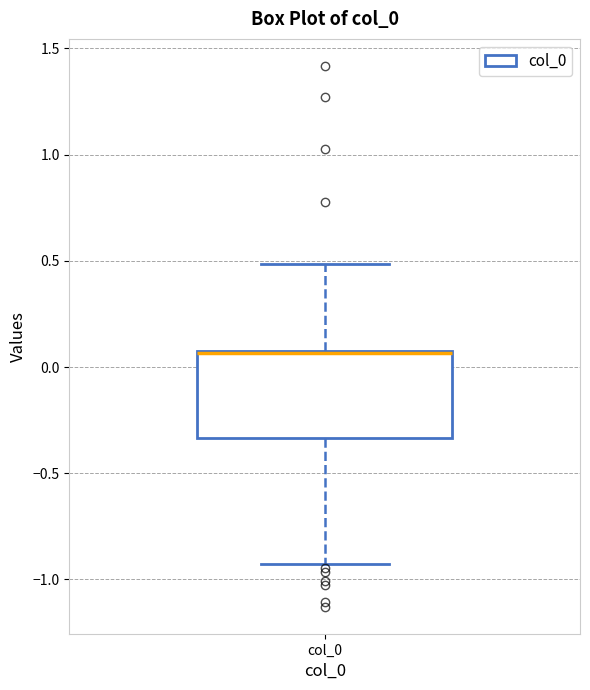

Transcribe this box plot: give where the median line is, the range the box spans, and where the two whiskers end, as read against the y-axis. The values are not printed on the chart, so give them approximately, as read against the axis.

median 0.05 (drawn on the box's upper edge), box -0.35 to 0.05, whiskers -0.95 to 0.50